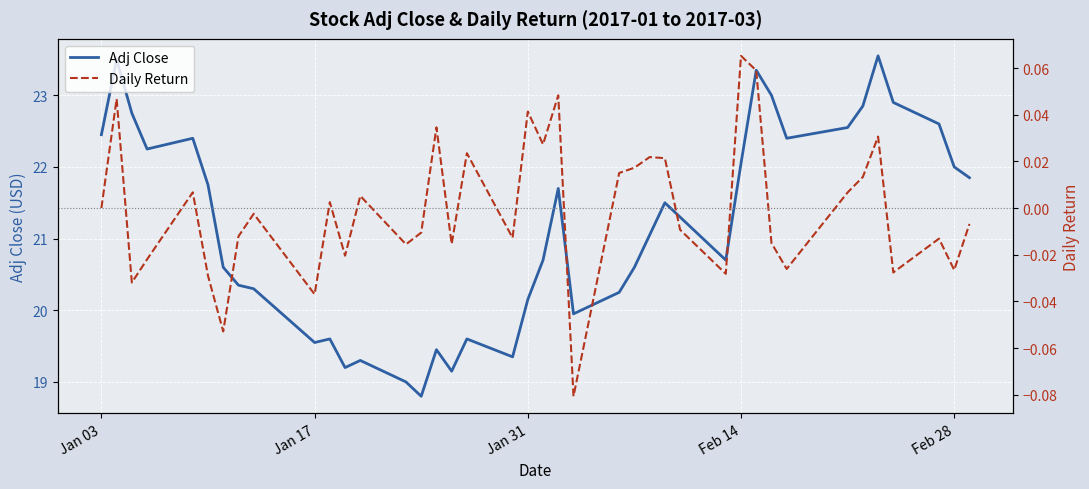

What is the maximum value for Adj Close?

23.5